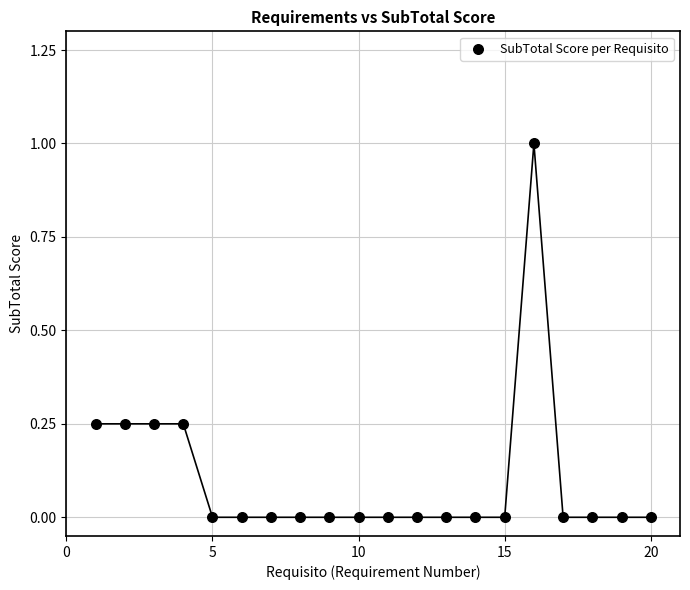

What is the range of Y values (max minus min)?

1.0